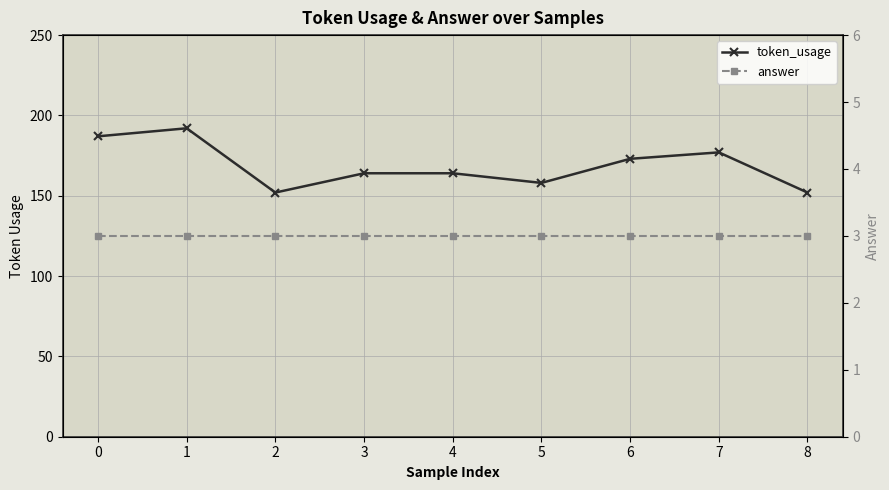

In token_usage, how many points are lower than both neighbors (excluding endpoints)?

2